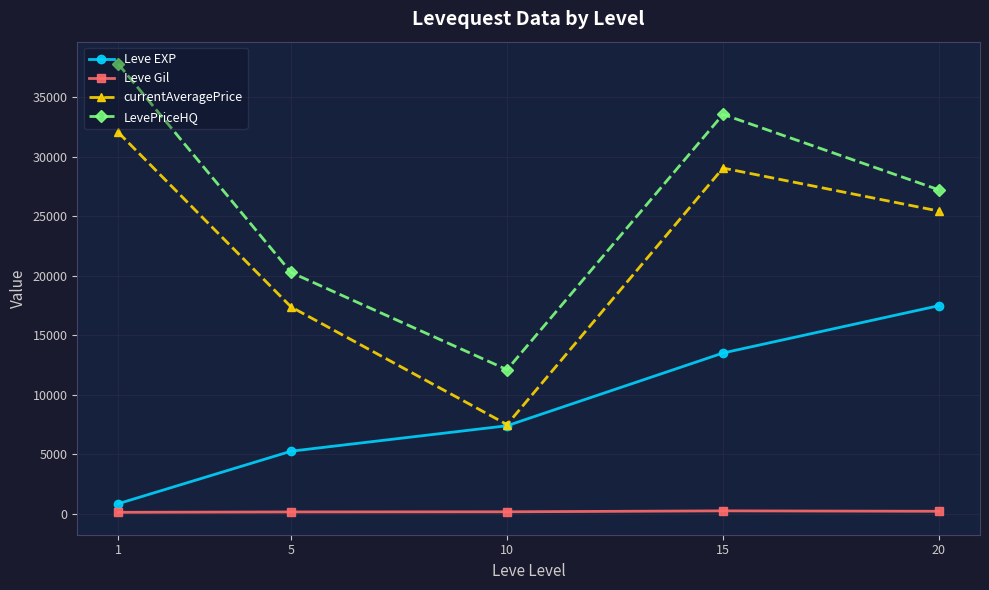

What is the value of the LevePriceHQ point at the 2nd from the left?

20273.0